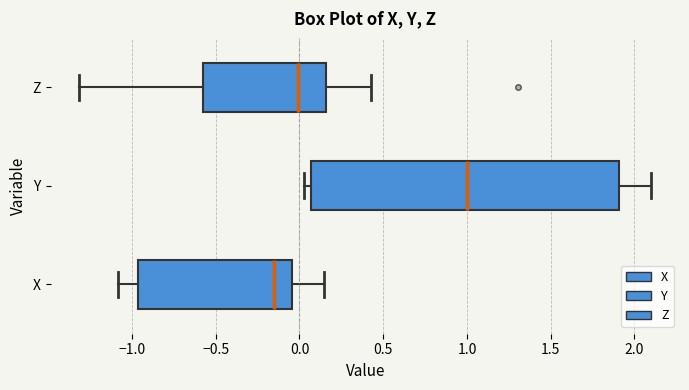

Which box's median line is the furthest to the right?

Y